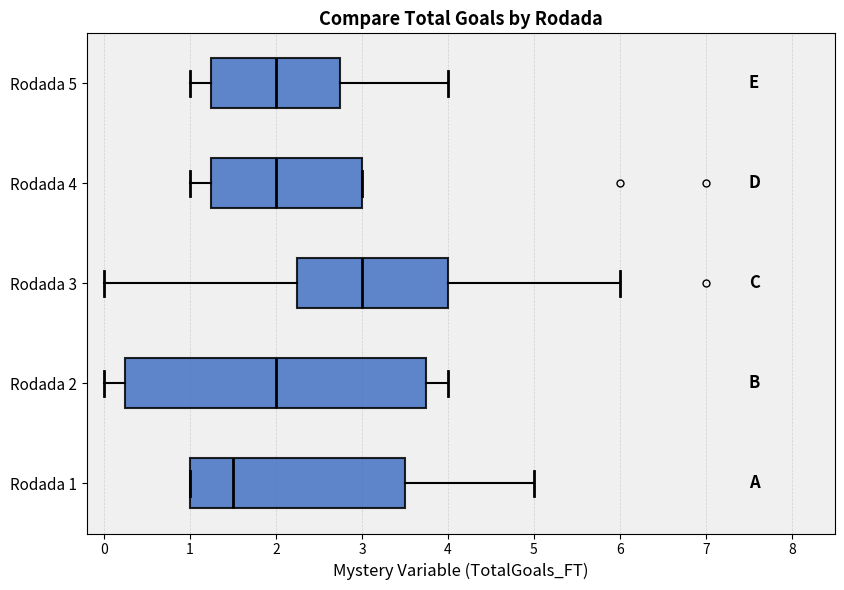

Which box's median line is the furthest to the left?

Rodada 1